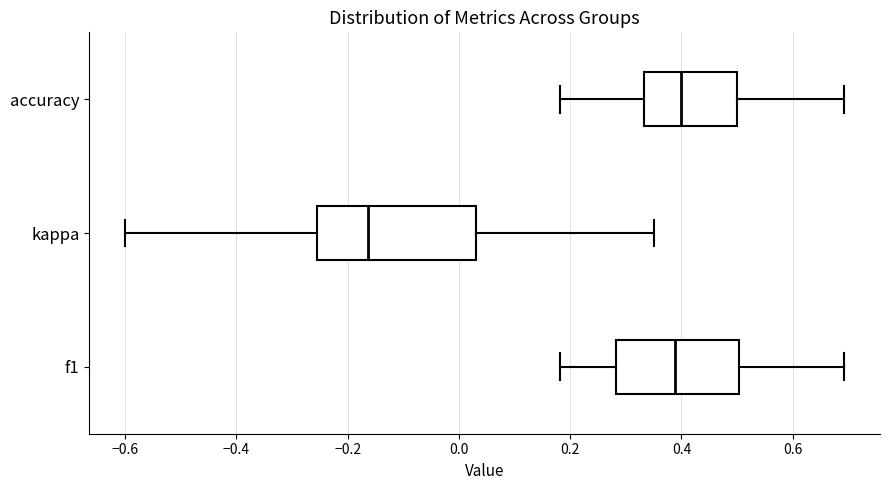

Reading bottom to top, transcribe this box plot: for each box, give where its median line is, the range the box spans, and where its two whiskers end, as read against the x-axis. The values are not printed on the chart, so give them approximately, as read against the axis.

f1: median 0.38, box 0.28 to 0.50, whiskers 0.18 to 0.70
kappa: median -0.16, box -0.26 to 0.04, whiskers -0.60 to 0.36
accuracy: median 0.40, box 0.34 to 0.50, whiskers 0.18 to 0.70